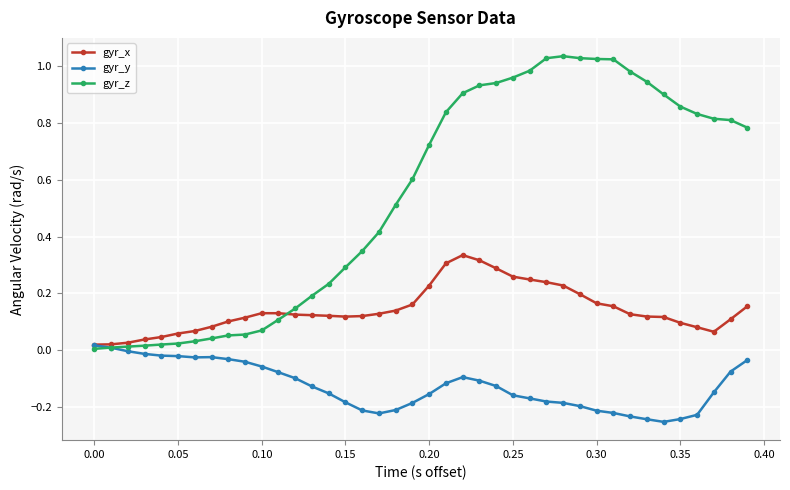

Which series has the largest range (max minus min)?

gyr_z